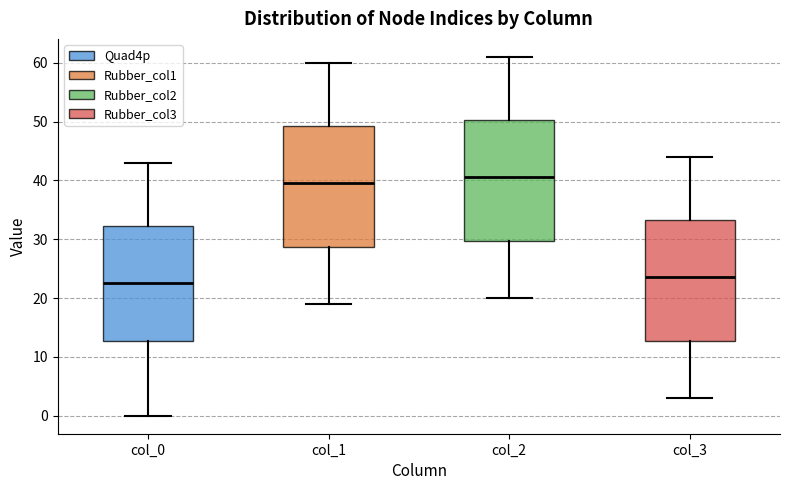

Which box has the highest median line?

col_2